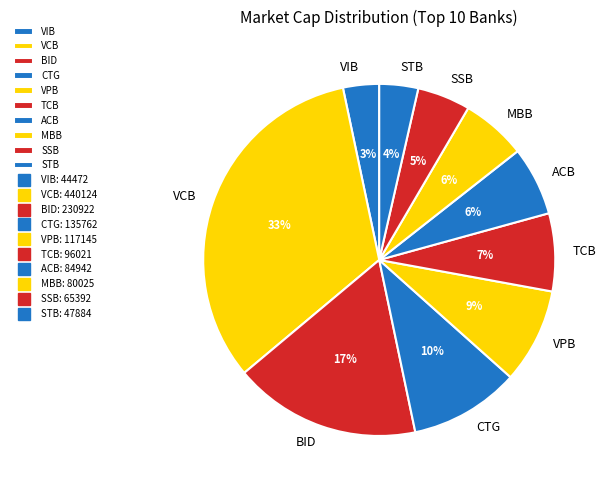

What percentage is the MBB slice, to the nearest percent?

6%